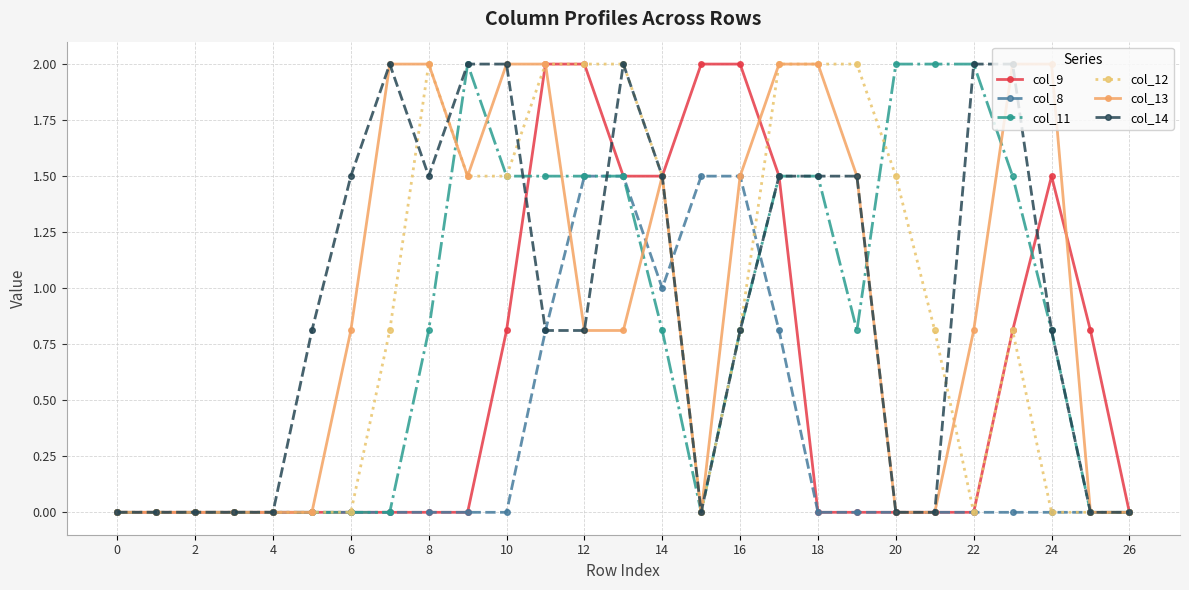

What is the highest value of the col_11 series?

2.0